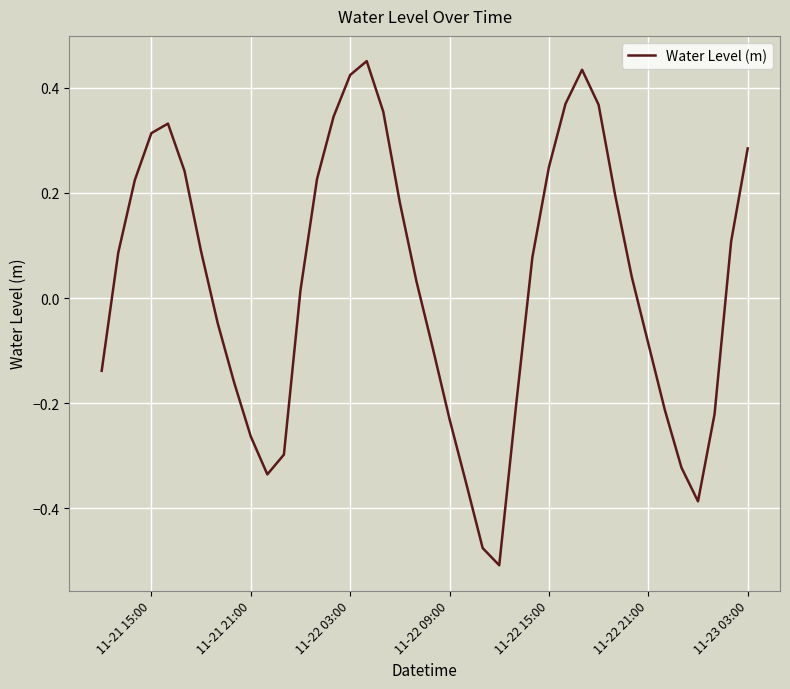

What is the difference between the maximum and minimum values?

1.0